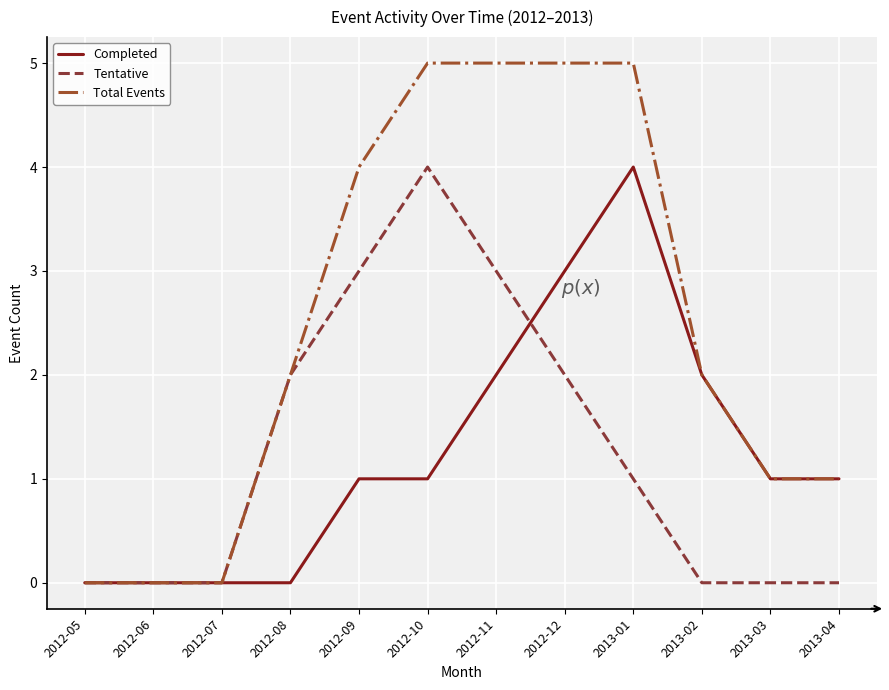

What is the difference between the highest and lowest values at 2012-08?

2